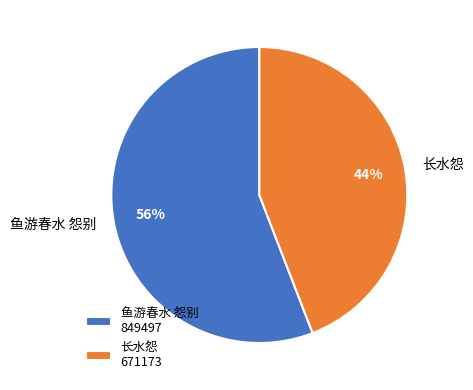

Does 长水怨 represent more than half of the total?

No